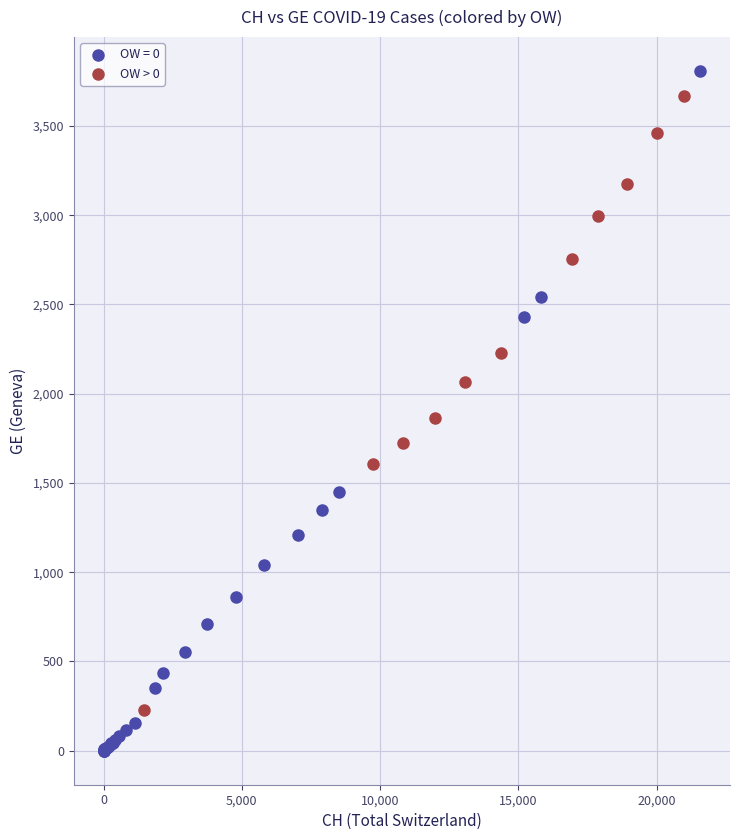

Which series reaches the minimum Y coordinate?

OW = 0